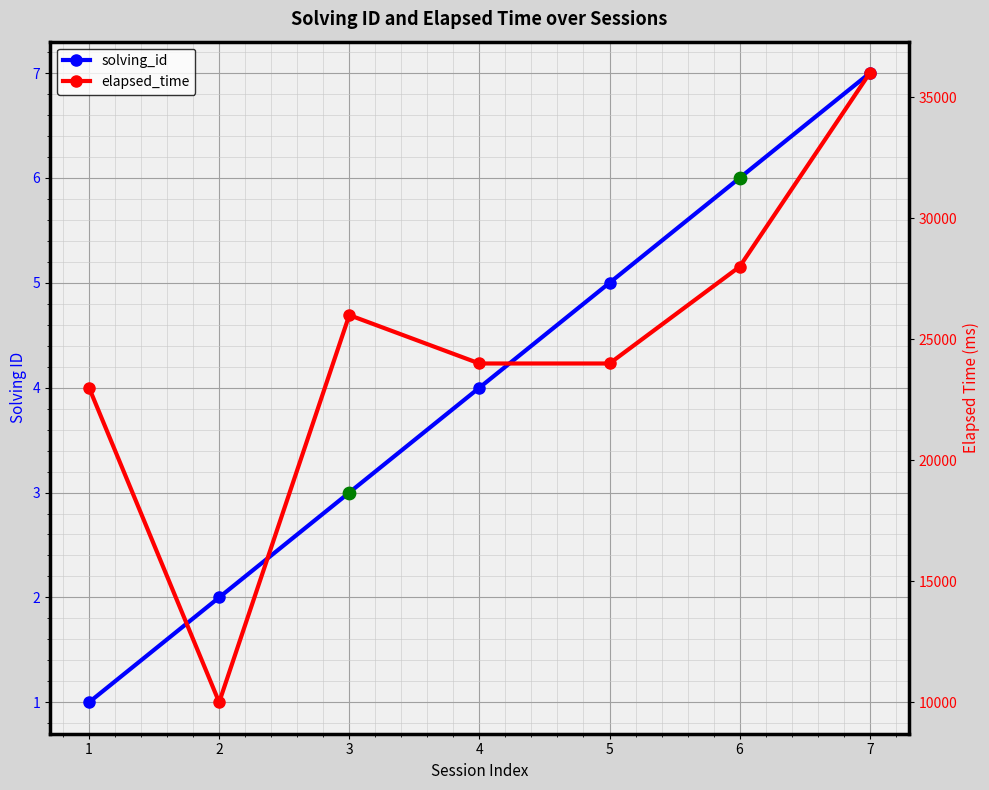

What is the total value across all series at 4?

24004